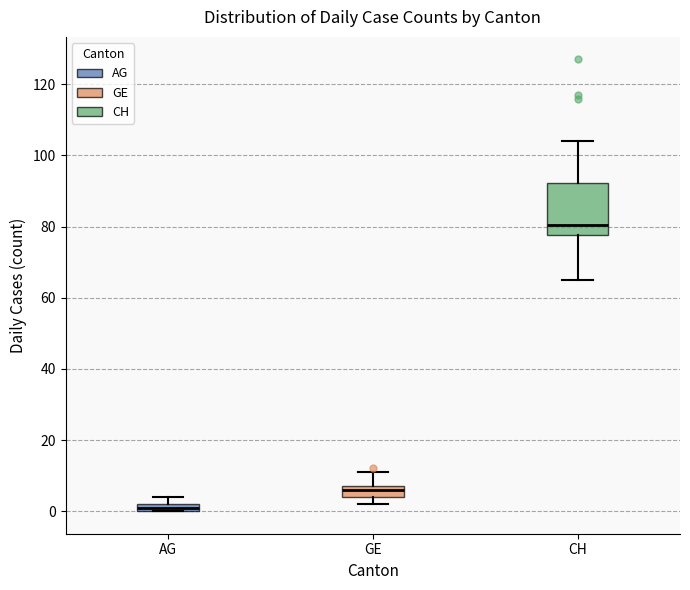

Which box is the tallest, from its lower edge to its upper edge?

CH